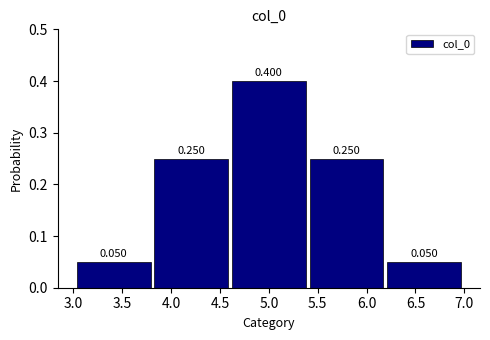

Which range on the x-axis has the tallest bar?

4.6 to 5.4